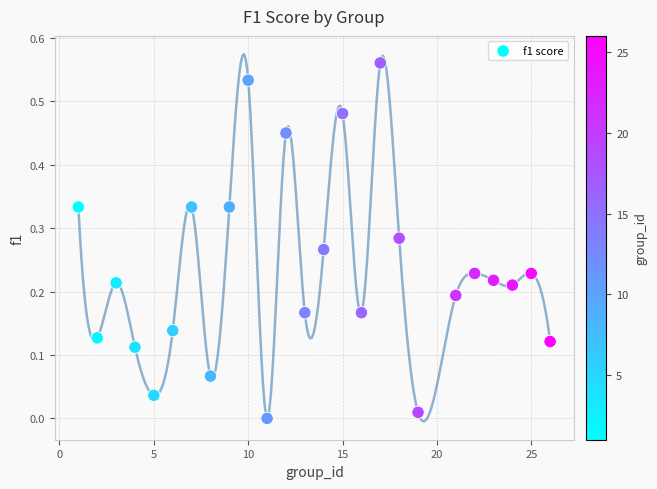

What is the range of X values (max minus min)?

25.0